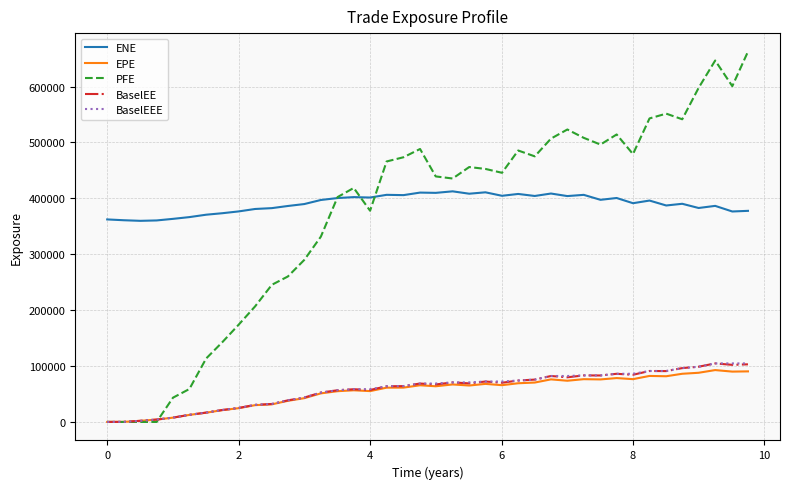

Which series has the largest range (max minus min)?

PFE